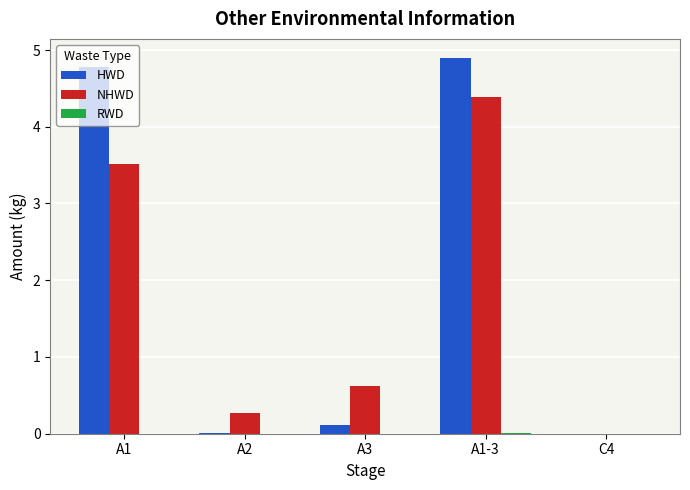

At which label is NHWD closest to 2?

A3